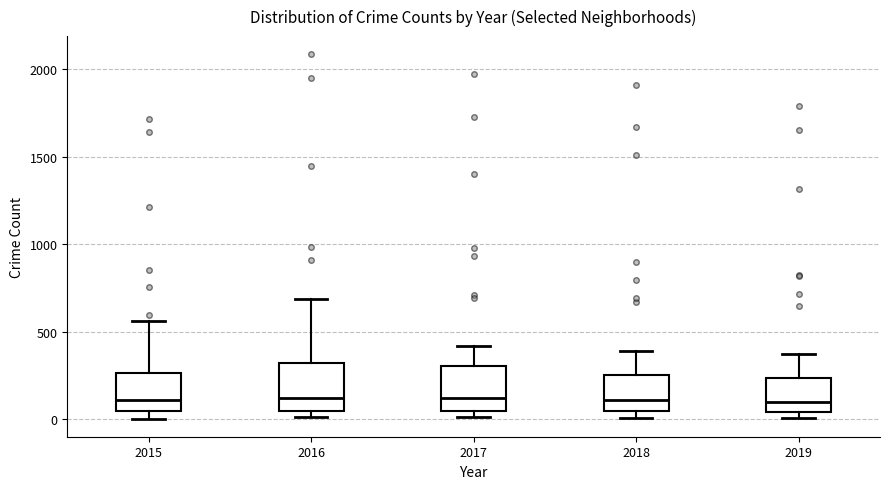

Where does the upper whisker of the box at x = 2019 end on the y-axis? The values are not printed on the chart, so give them approximately, as read against the axis.

400